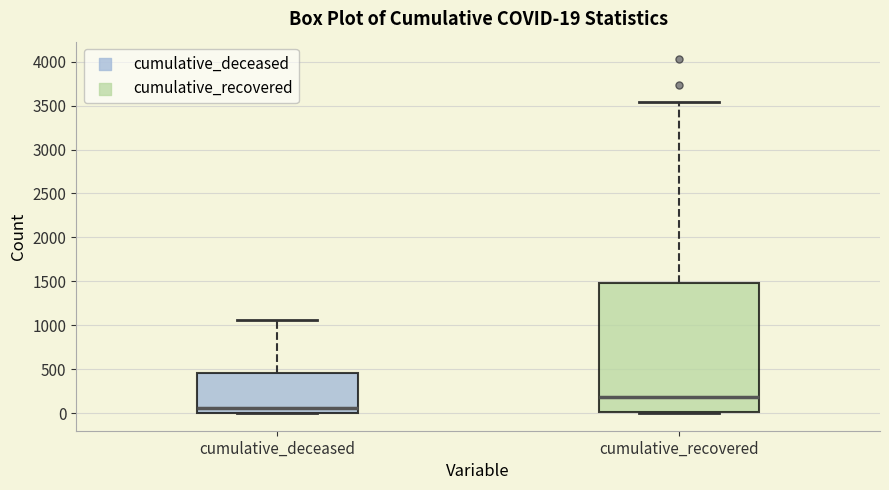

Which box has the lowest median line?

cumulative_deceased